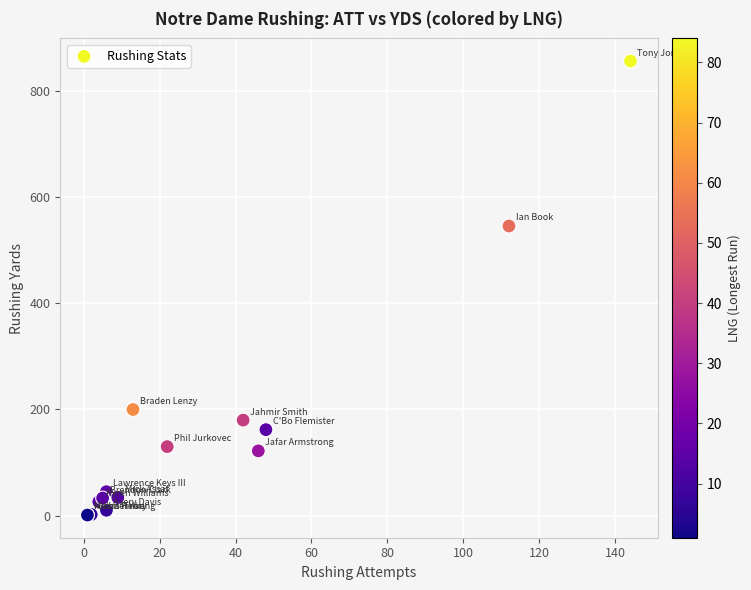

What Y value in the scatter plot is closest to 429?

546